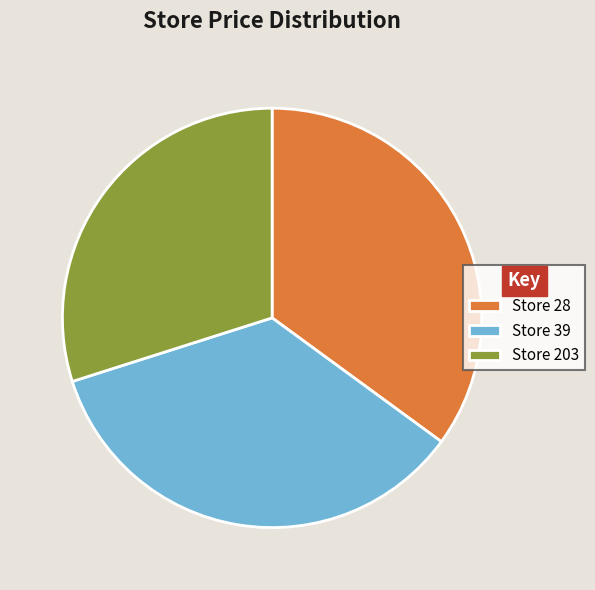

How many segments does this pie chart have?

3